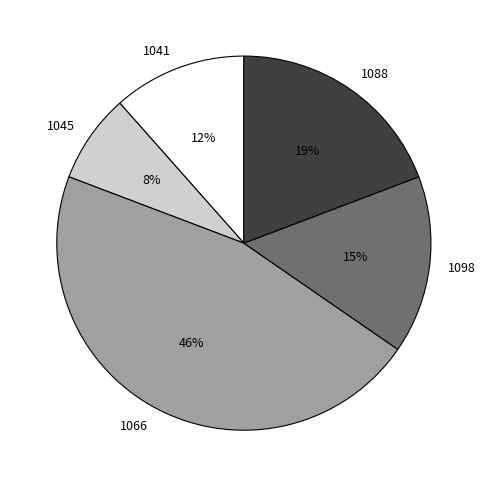

The 1045 slice represents 8% of the pie. True or false?

True